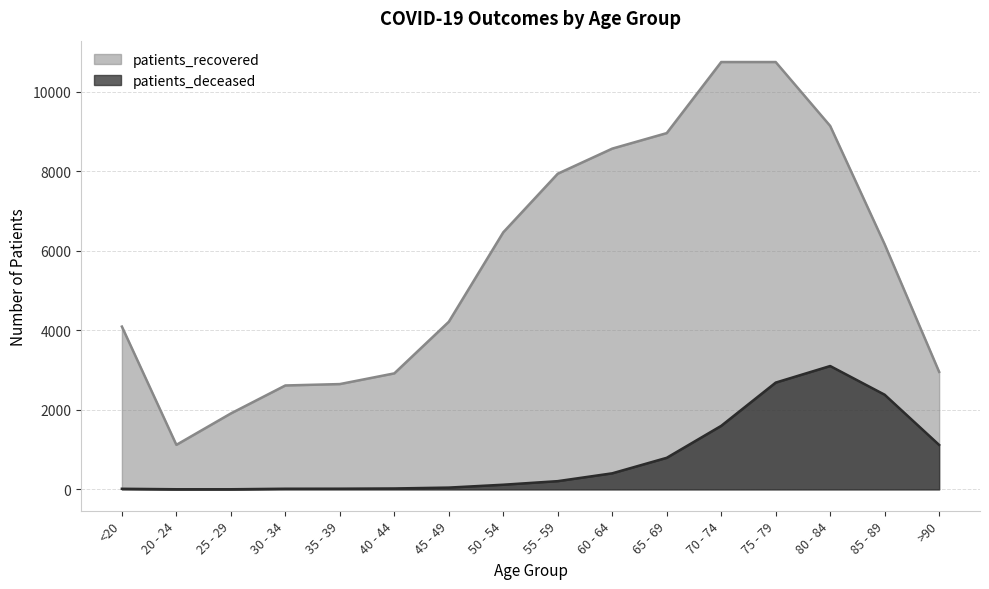

The patients_recovered series shows 561 at 20 - 24. True or false?

False